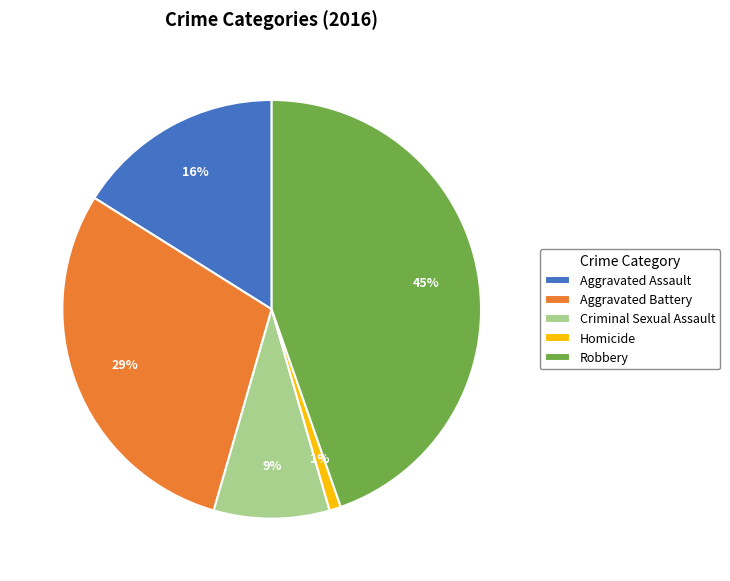

What is the ratio of the value at Criminal Sexual Assault to the value at Aggravated Assault?

0.6